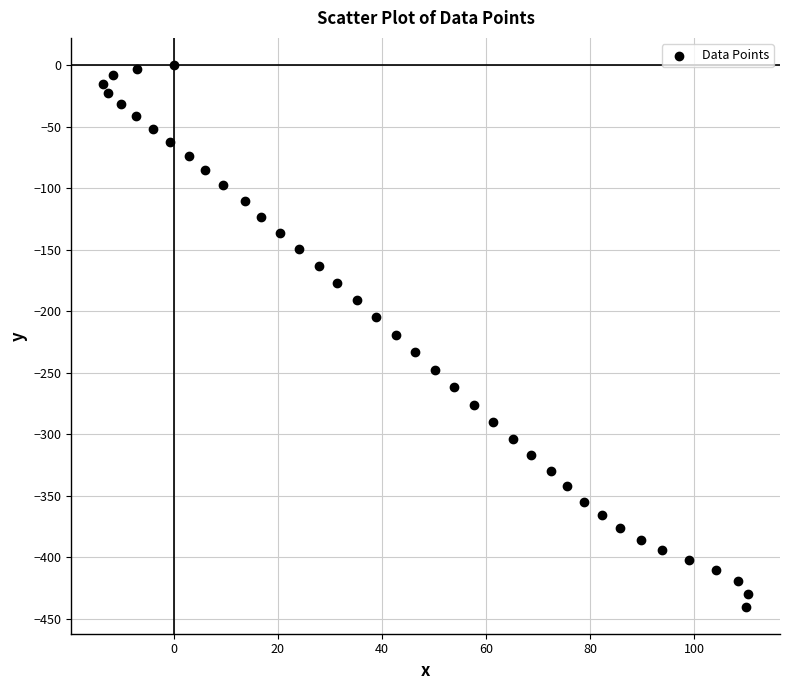

What is the range of Y values (max minus min)?

440.0